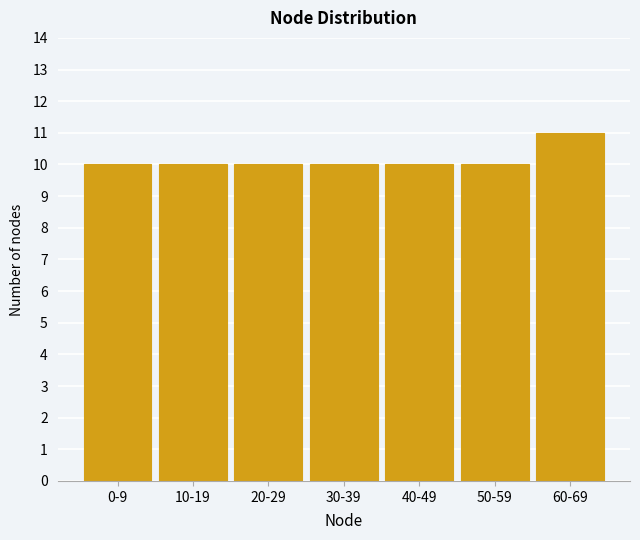

Reading left to right, extract all data points from this chart.

10	10	10	10	10	10	11